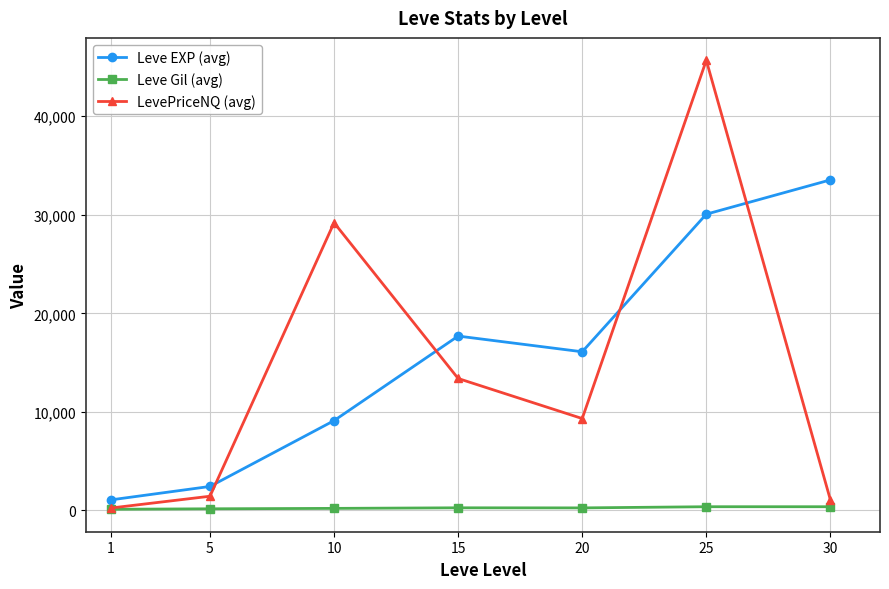

Count the number of data series in this chart.

3